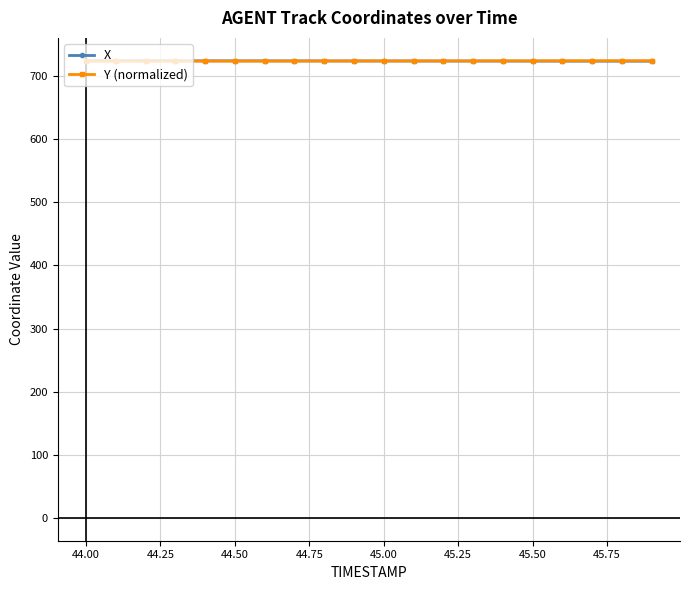

What is the highest value of the Y (normalized) series?

724.4